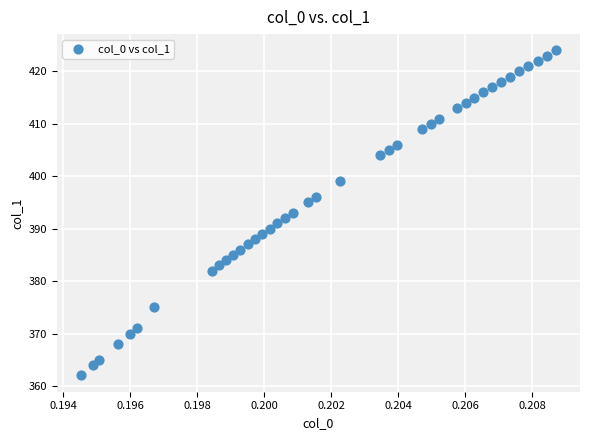

What is the range of Y values (max minus min)?

62